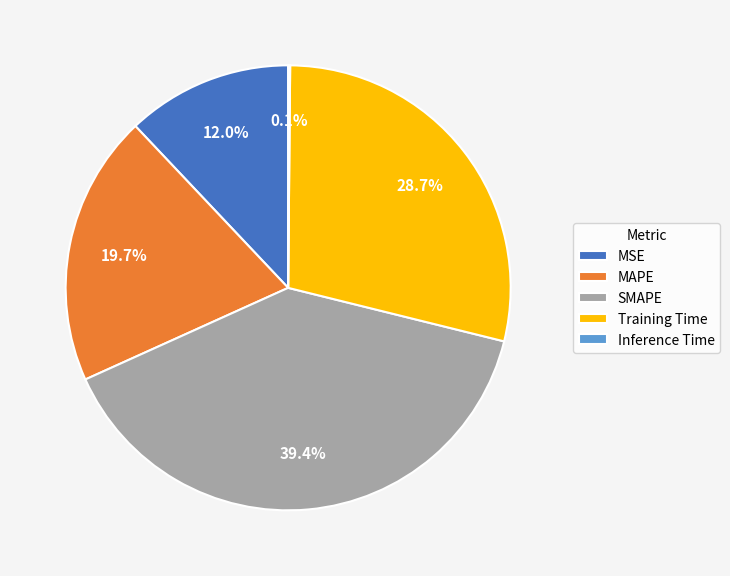

What percentage is NOT represented by SMAPE?

60.6%